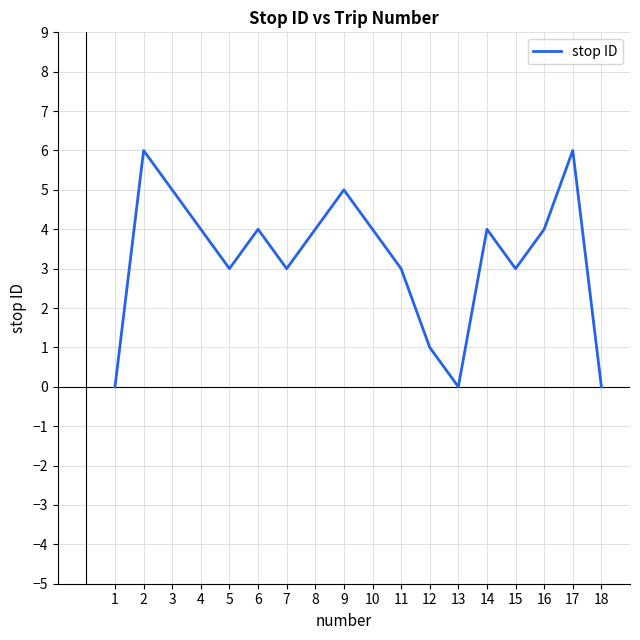

The chart shows a value of 3 at 11. True or false?

True